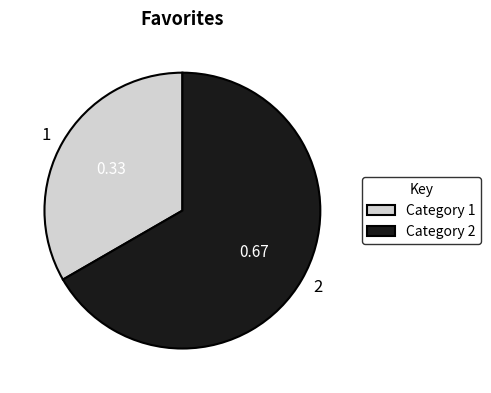

Does any single category account for the majority?

Yes